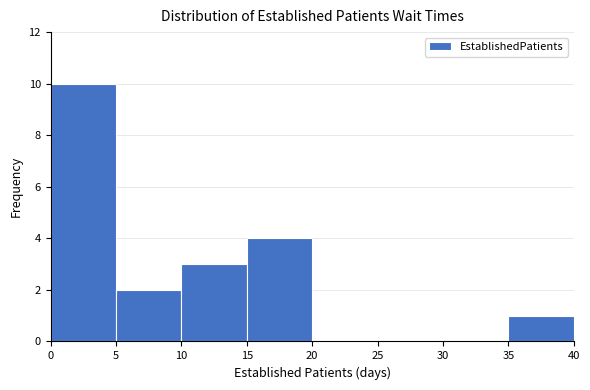

What is the height of the bar covering 35 to 40 on the x-axis? The values are not printed on the chart, so give them approximately, as read against the axis.

1